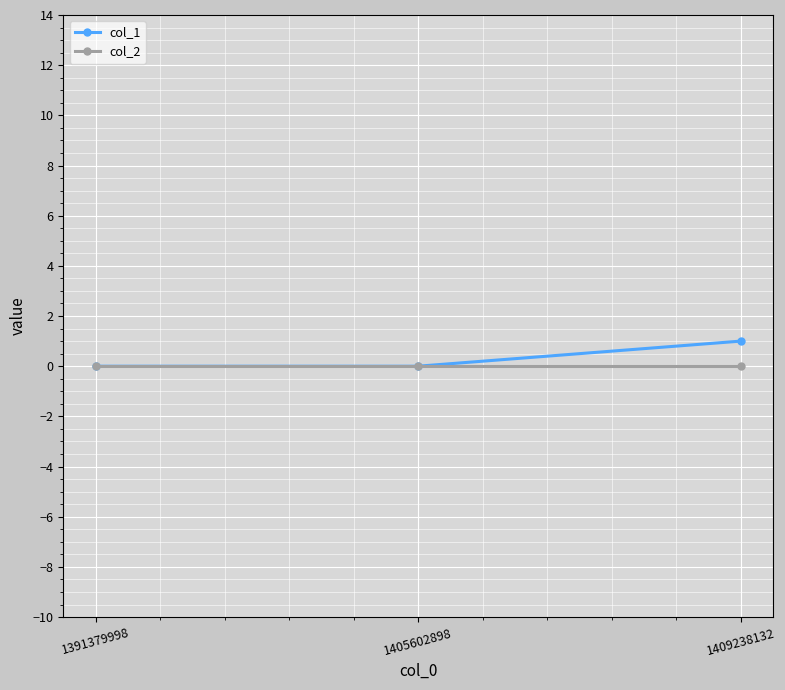

What is the total value across all series at 1409238132?

1